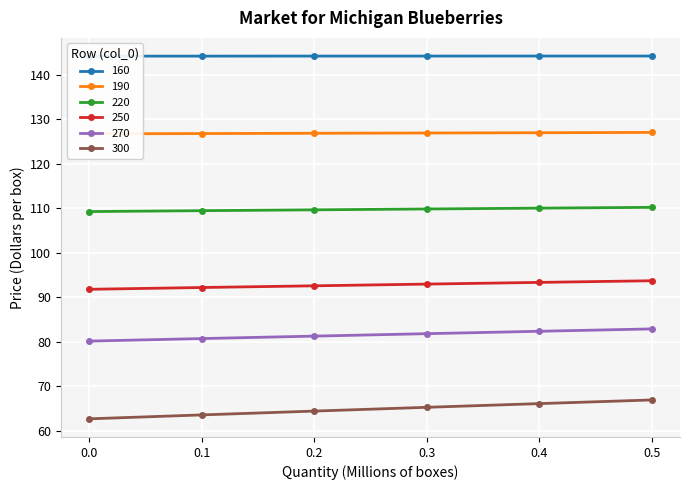

Rank the series by their maximum value, from highest to lowest.

160, 190, 220, 250, 270, 300